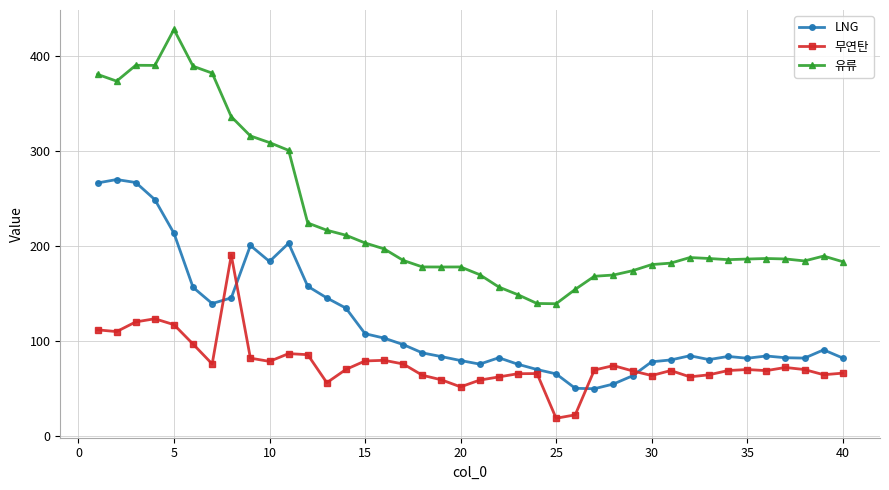

What is the value of the LNG point at the 15th from the left?

108.1